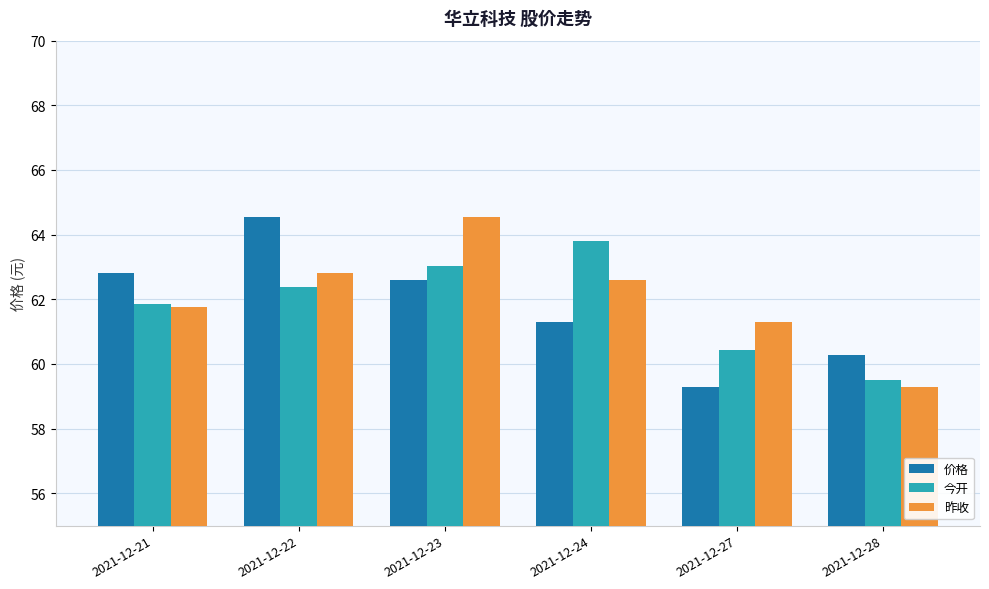

What is the lowest value of the 价格 series?

59.3